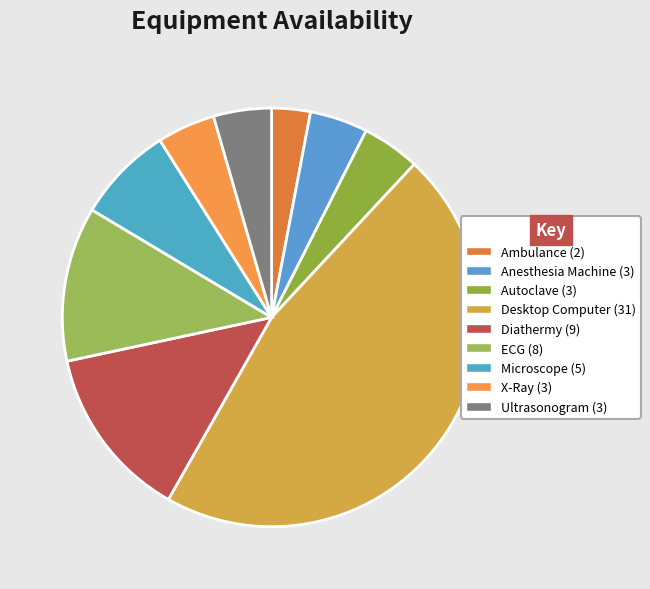

How many slices are in this pie chart?

9